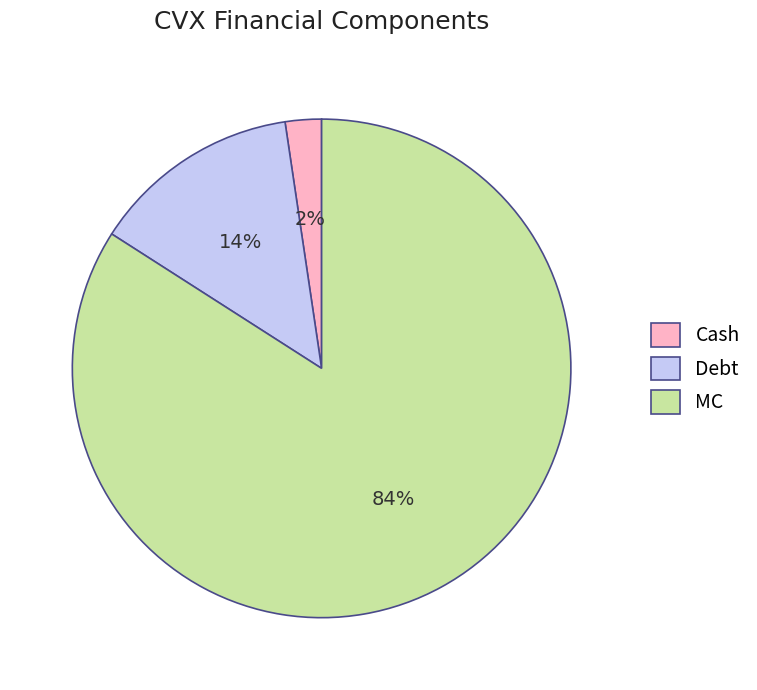

Combined, do Debt and Cash account for over 50%?

No